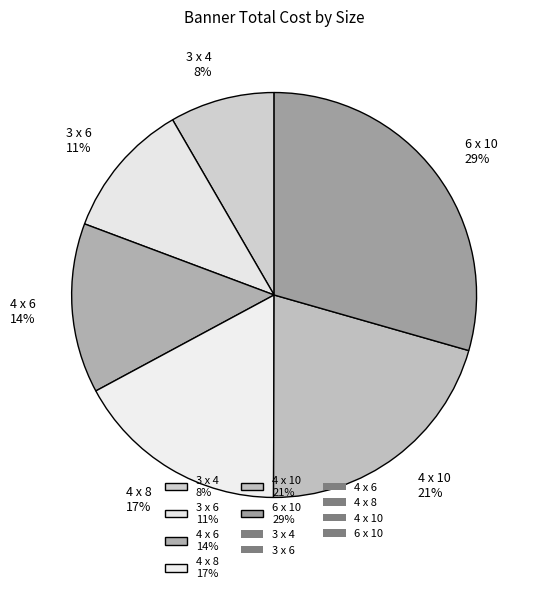

To the nearest percent, what is the combined percentage of 3 x 4 and 4 x 8?

25%